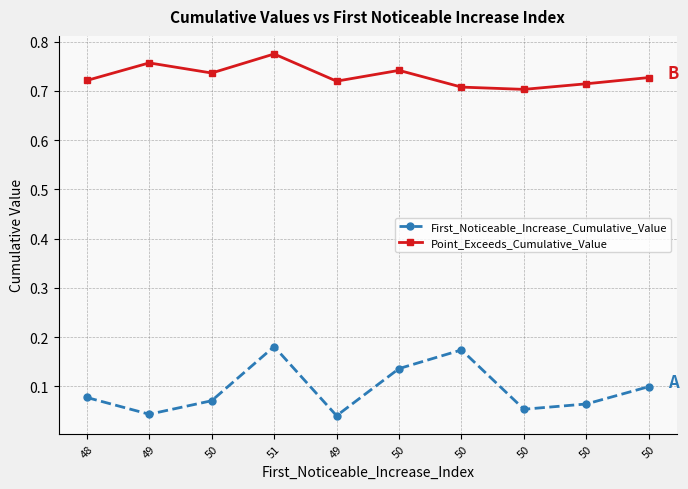

Count the number of categories in the chart.

10